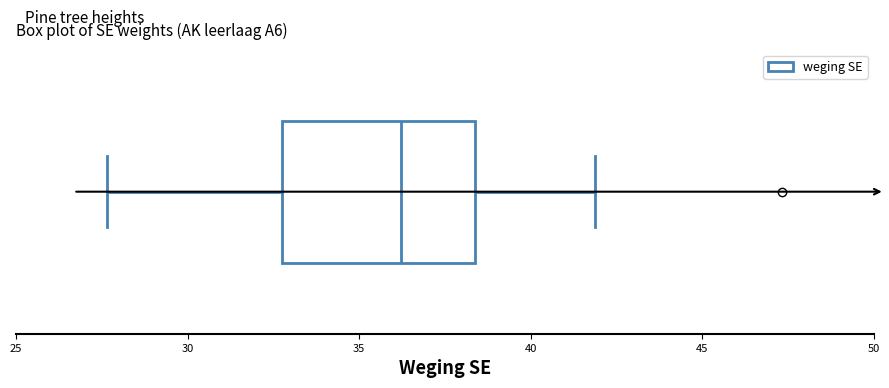

Read this box plot against the x-axis: the position of the median line, the range covered by the box, and the ends of both whiskers. The values are not printed on the chart, so give them approximately, as read against the axis.

median 36.0, box 33.0 to 38.5, whiskers 27.5 to 42.0